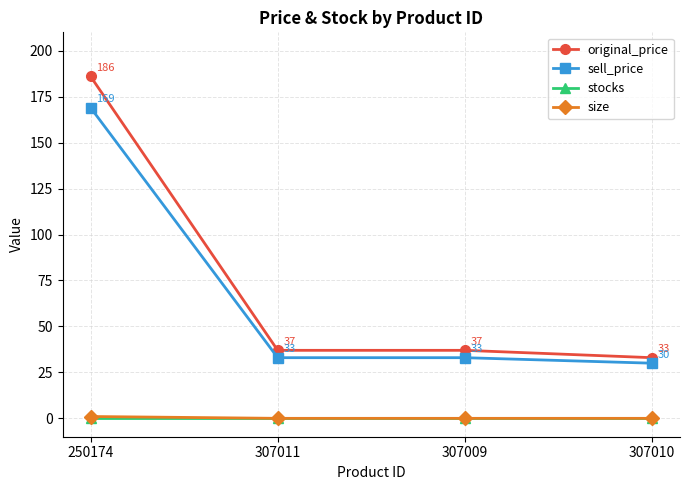

What is the difference between the second highest and minimum values in the sell_price series?

3